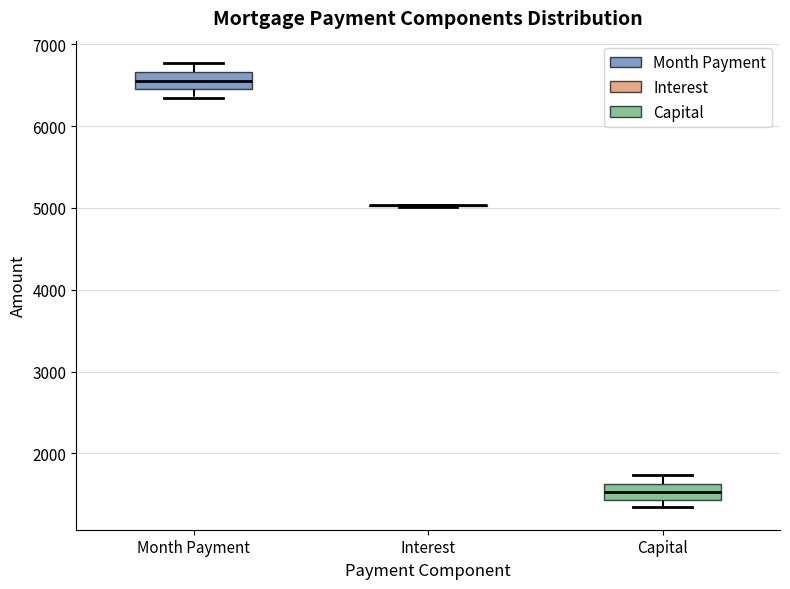

Reading left to right, read every box against the y-axis: the position of its median line, the range the box covers, and the ends of its whiskers. The values are not printed on the chart, so give them approximately, as read against the axis.

Month Payment: median 6600, box 6500 to 6700, whiskers 6300 to 6800
Interest: box collapsed to a line at 5000, whiskers 5000 to 5000
Capital: median 1500, box 1400 to 1600, whiskers 1300 to 1700